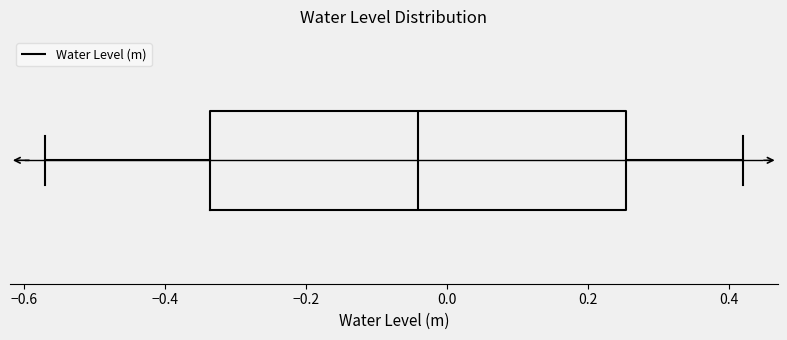

Read this box plot against the x-axis: the position of the median line, the range covered by the box, and the ends of both whiskers. The values are not printed on the chart, so give them approximately, as read against the axis.

median -0.04, box -0.34 to 0.26, whiskers -0.56 to 0.42